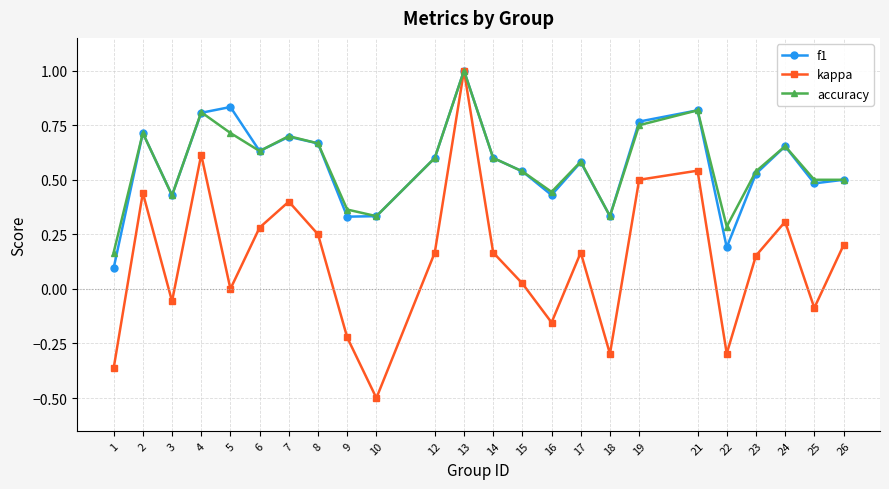

At which category is the sum across all series the highest?

13